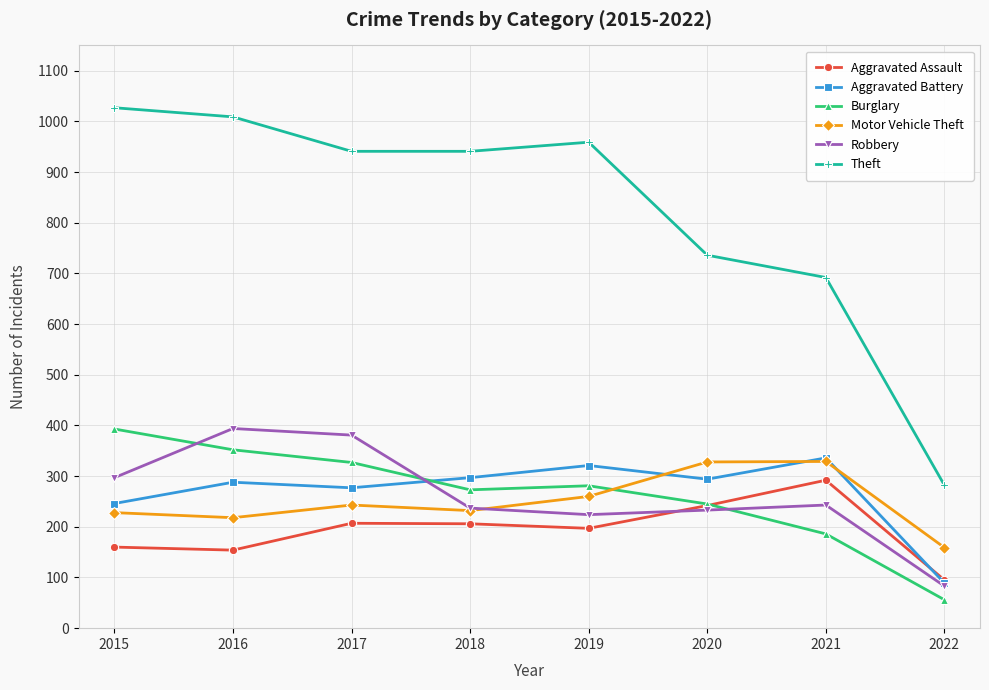

True or false: Robbery has more than 1 points higher than both neighbors.

True